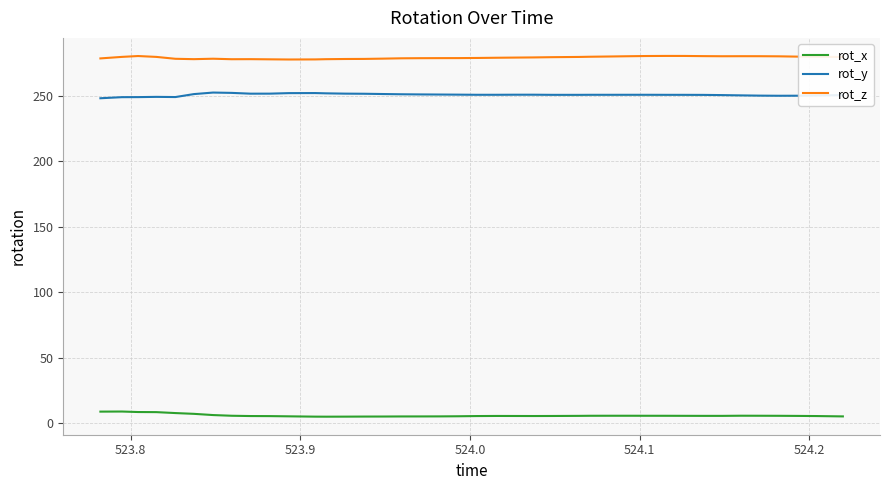

Rank the series by their maximum value, from lowest to highest.

rot_x, rot_y, rot_z